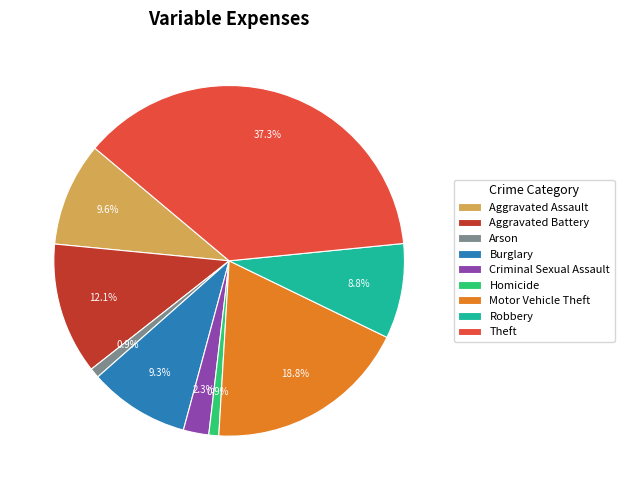

Approximately how many times larger is the value at Motor Vehicle Theft compared to Theft?

0.5